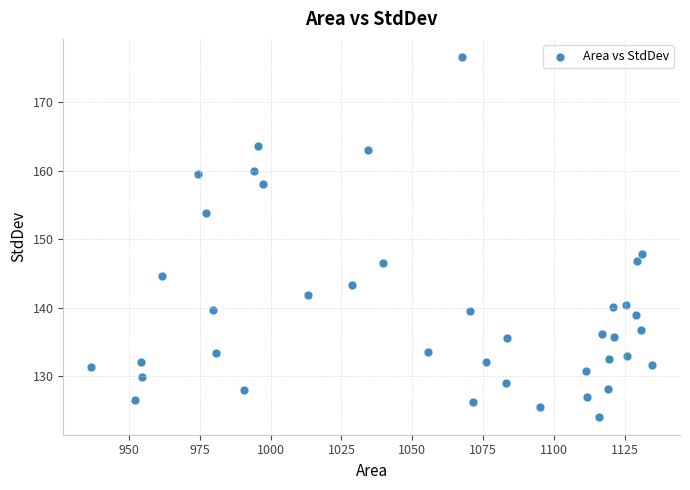

What Y value in the scatter plot is closest to 150?

147.8